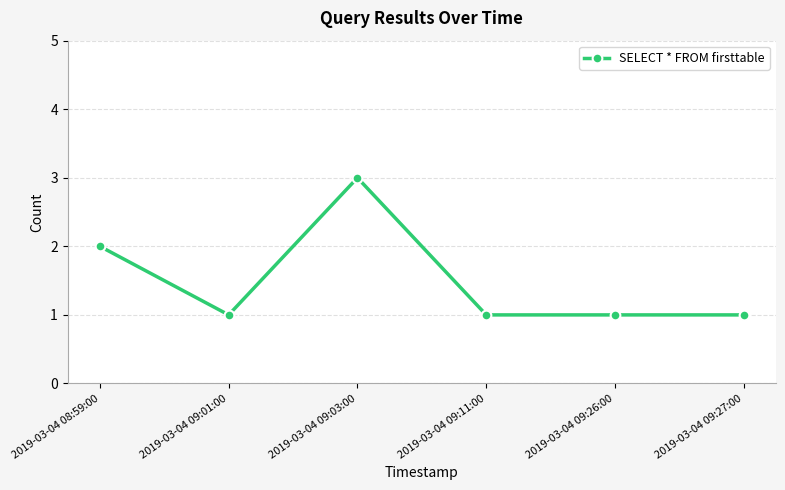

Reading left to right, list all the values displayed in this chart.

2	1	3	1	1	1